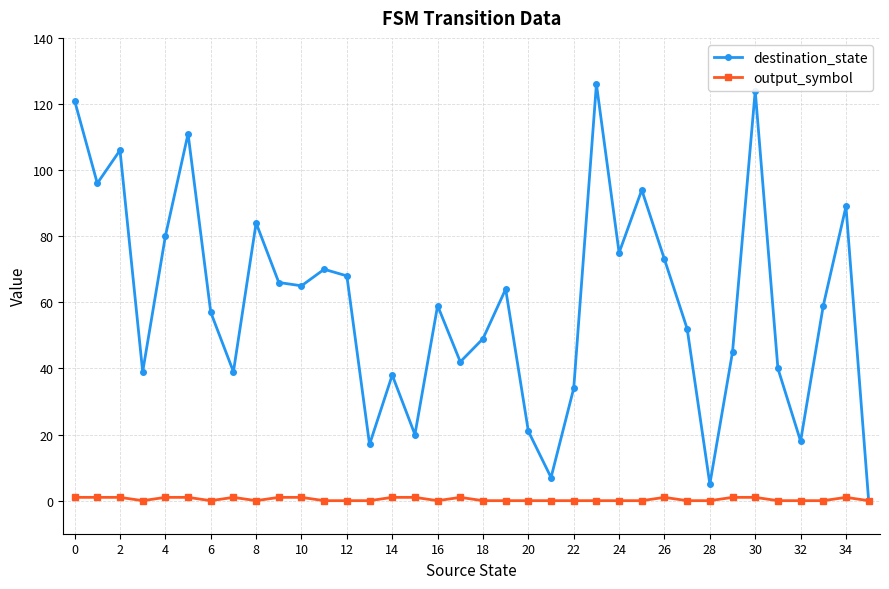

What is the maximum value for output_symbol?

1